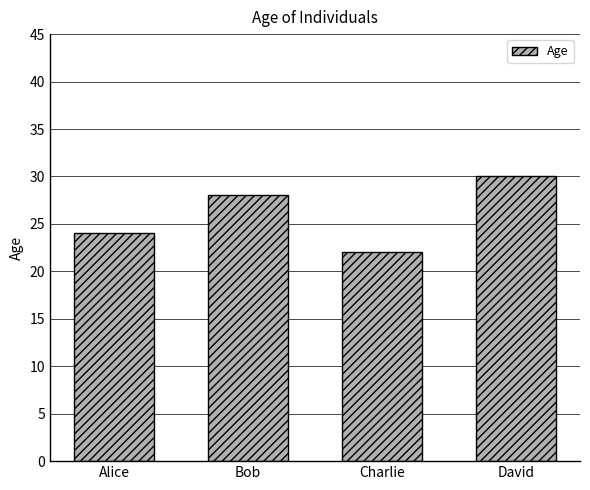

Reading left to right, what are all the values shown in this chart?

Alice=24	Bob=28	Charlie=22	David=30